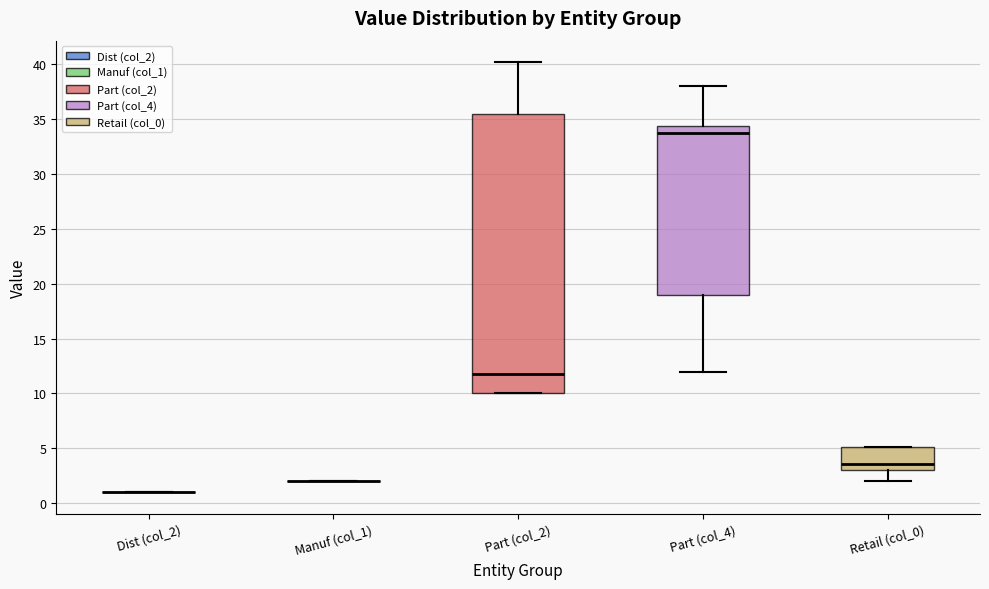

Where is the lower edge of the box for Part (col_2) on the y-axis? The values are not printed on the chart, so give them approximately, as read against the axis.

10.0